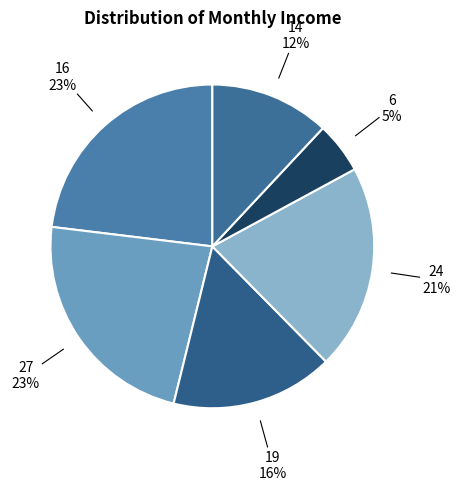

Is the sum of 14 and 19 greater than half?

No